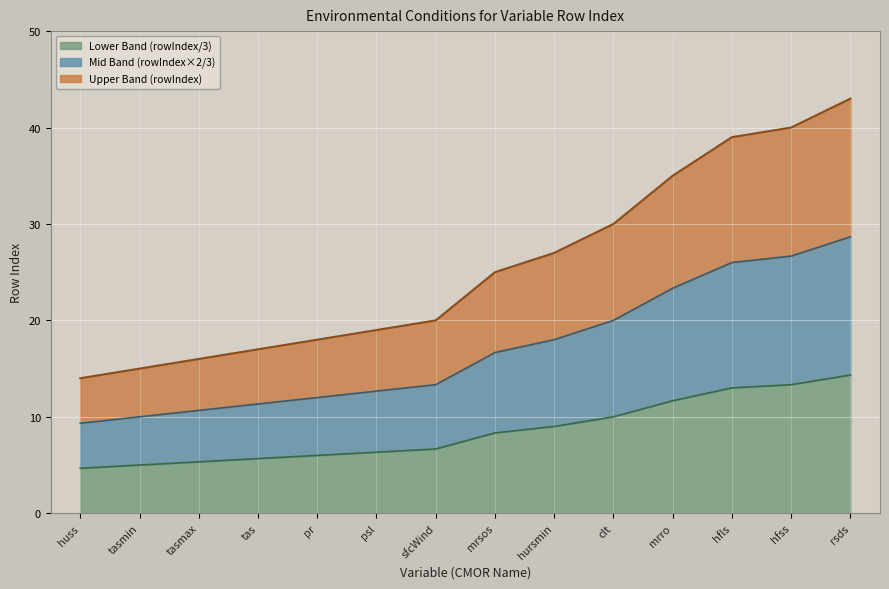

Approximately how many times larger is the value at tas compared to sfcWind?

0.8